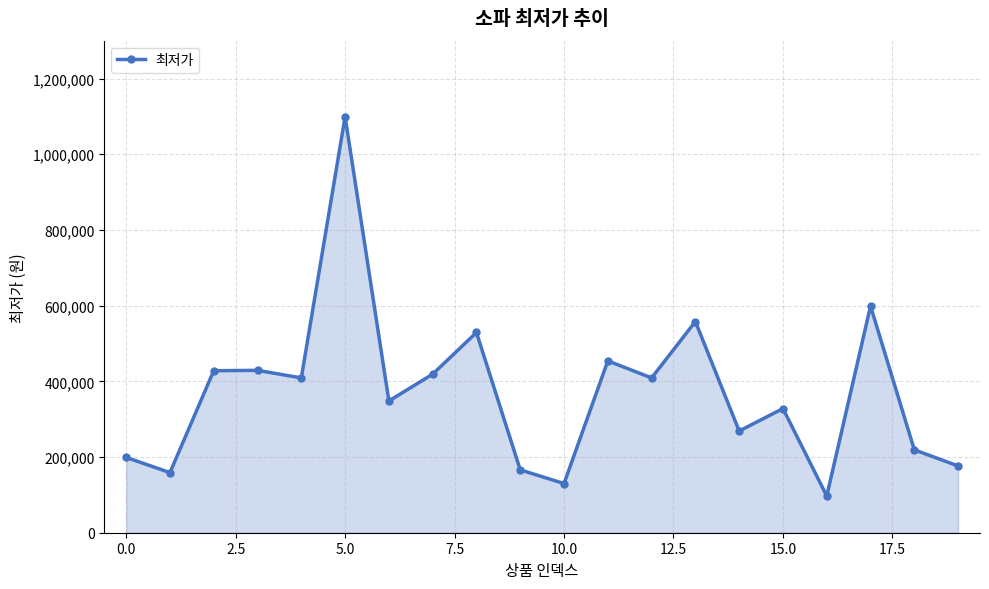

What is the difference between the second highest and minimum values?

501760